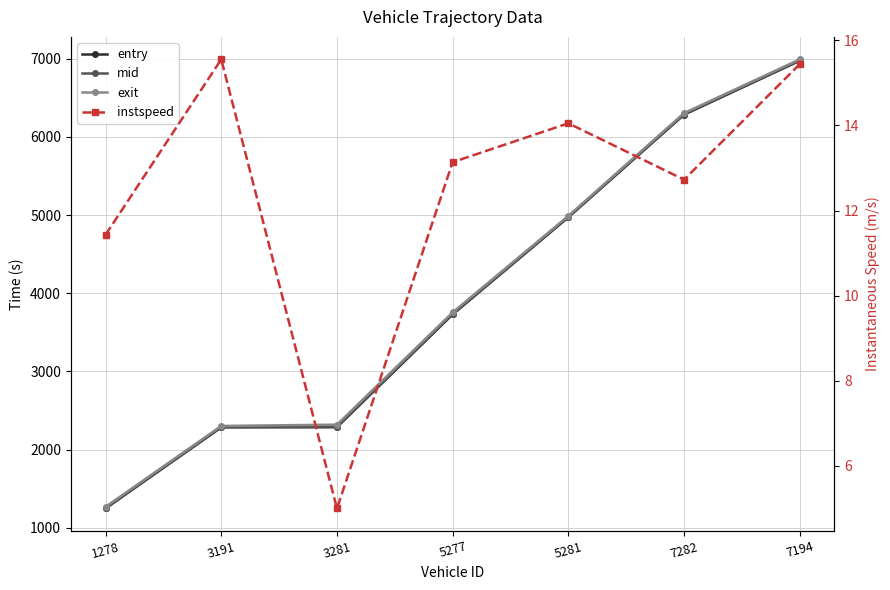

The instspeed series shows 20.7 at 7194. True or false?

False